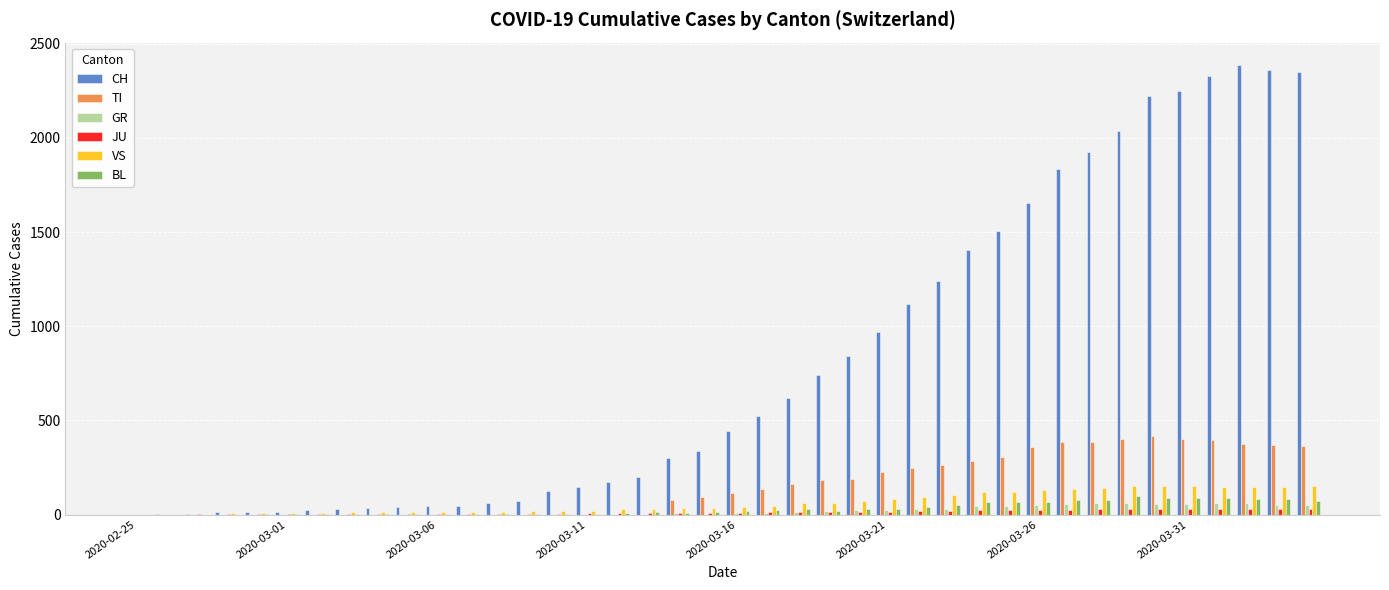

Which series has the largest total across all categories?

CH